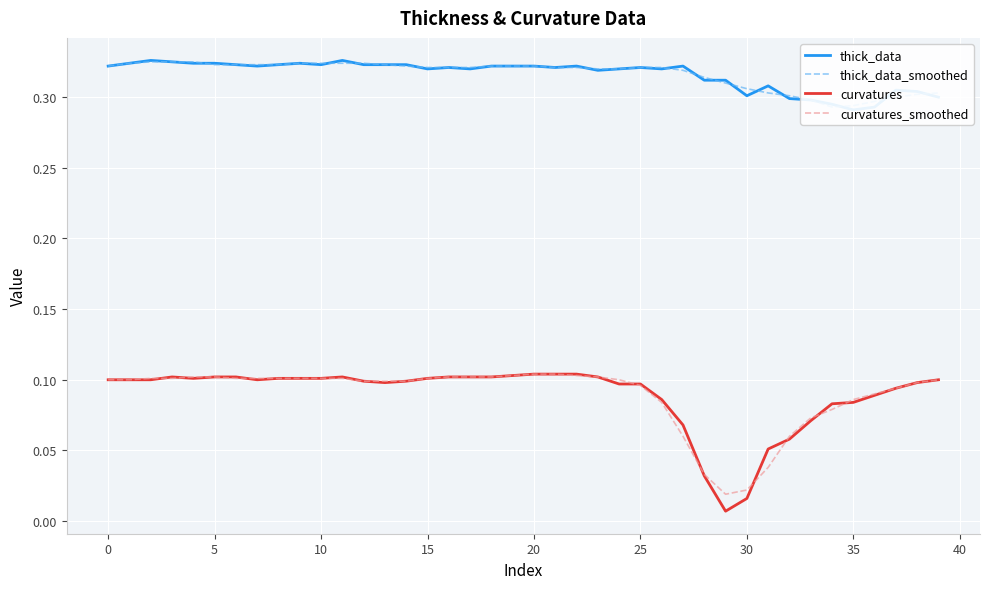

What is the value of the curvatures point at the 6th from the left?

0.1